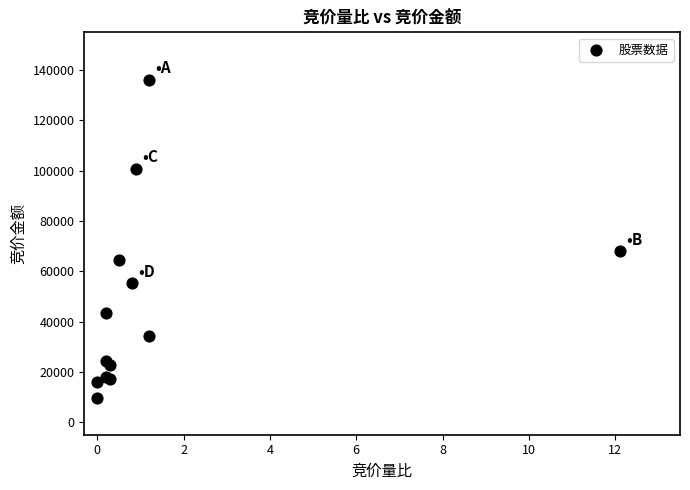

What Y value in the scatter plot is closest to 72912?

68094